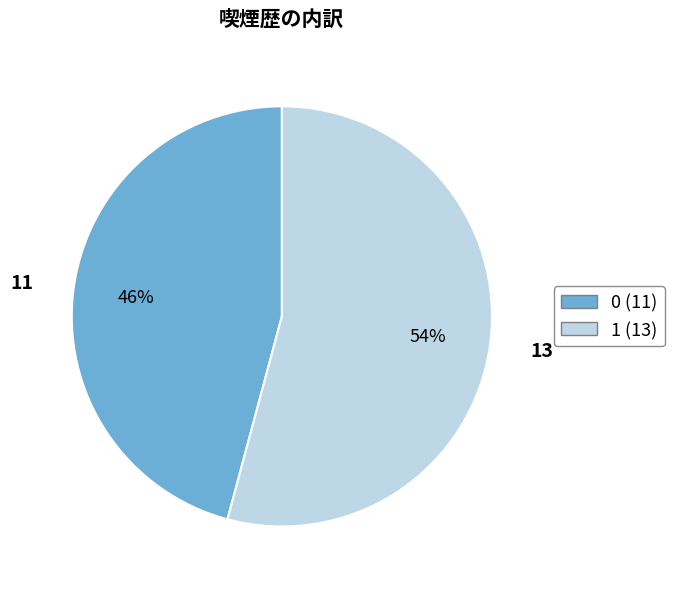

How many slices are in this pie chart?

2